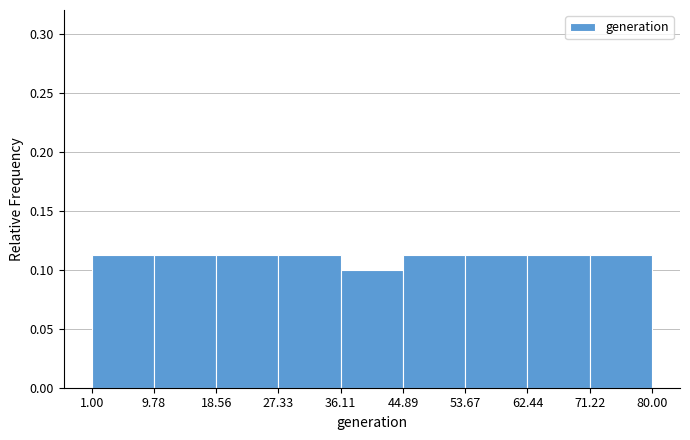

Reading left to right, list every bar in this chart as the range it spans on the x-axis followed by its height. The values are not printed on the chart, so give them approximately, as read against the axis.

1.00 to 9.78: 0.115
9.78 to 18.56: 0.115
18.56 to 27.33: 0.115
27.33 to 36.11: 0.115
36.11 to 44.89: 0.100
44.89 to 53.67: 0.115
53.67 to 62.44: 0.115
62.44 to 71.22: 0.115
71.22 to 80.00: 0.115